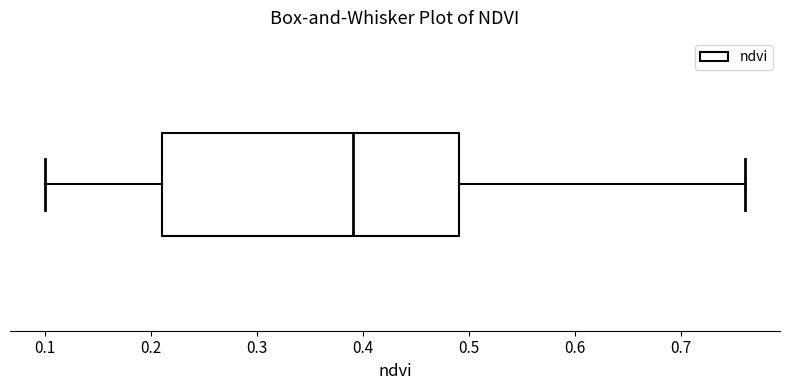

Read this box plot against the x-axis: the position of the median line, the range covered by the box, and the ends of both whiskers. The values are not printed on the chart, so give them approximately, as read against the axis.

median 0.39, box 0.21 to 0.49, whiskers 0.10 to 0.76